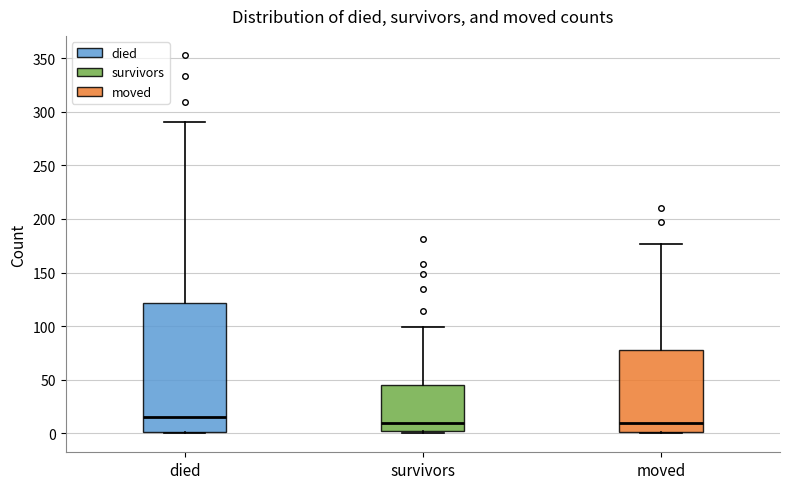

Which box's median line is the highest?

died